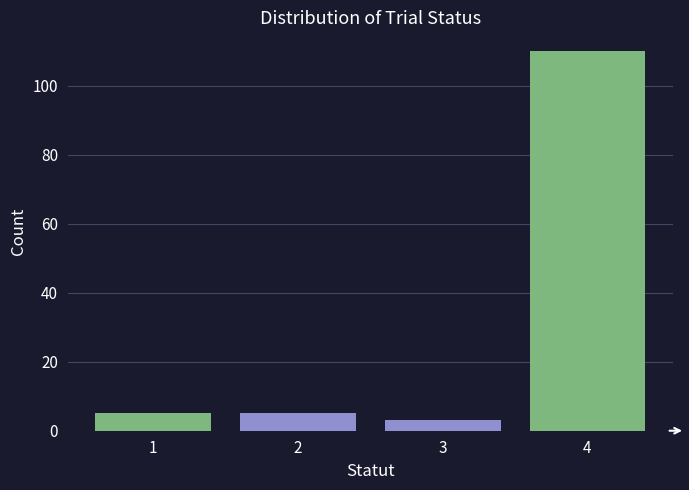

Reading right to left, extract all data points from this chart.

4=110	3=3	2=5	1=5